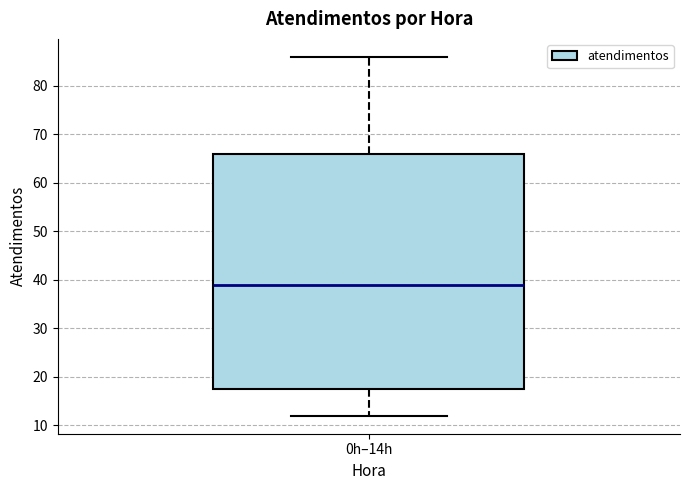

Transcribe this box plot: give where the median line is, the range the box spans, and where the two whiskers end, as read against the y-axis. The values are not printed on the chart, so give them approximately, as read against the axis.

median 39, box 18 to 66, whiskers 12 to 86